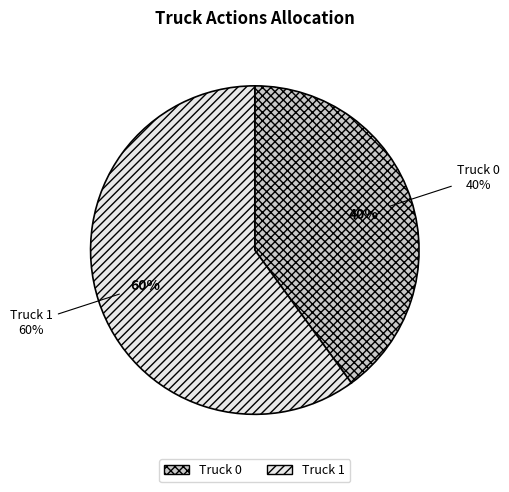

True or false: Truck 0 accounts for 45% of the total.

False